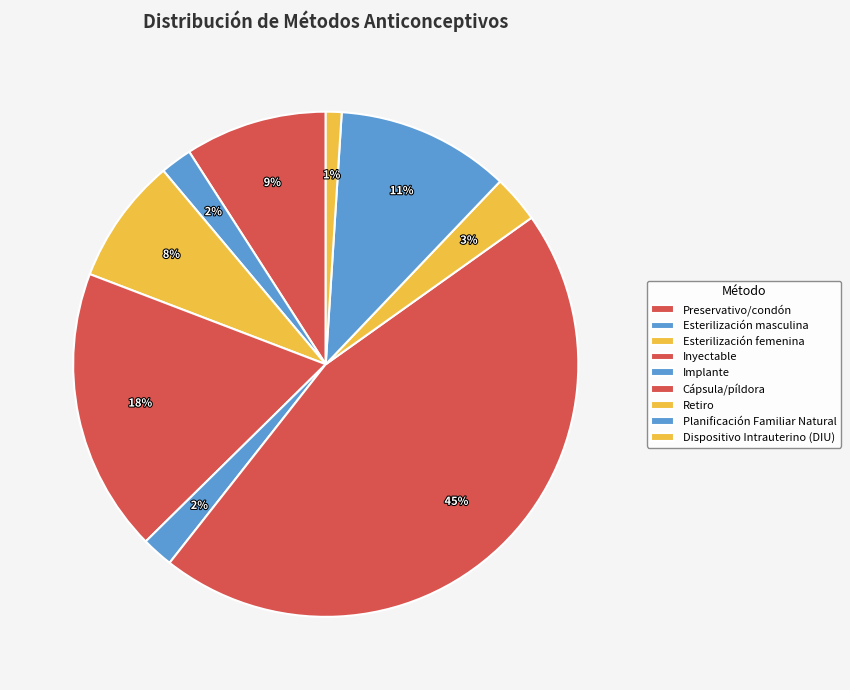

Is Cápsula/píldora the majority of the pie?

No